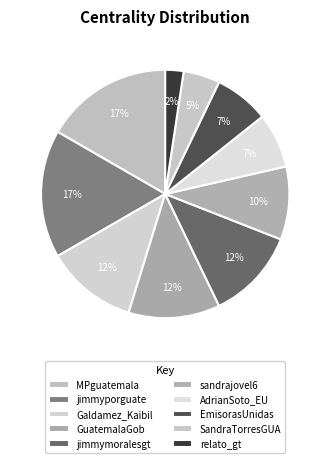

What is the smallest slice in the pie chart?

relato_gt